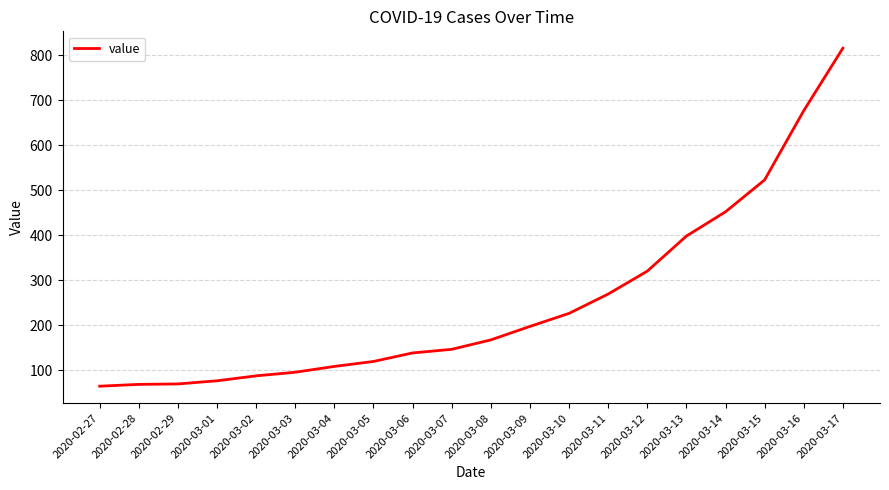

Between 2020-03-05 and 2020-03-07, which is larger?

2020-03-07